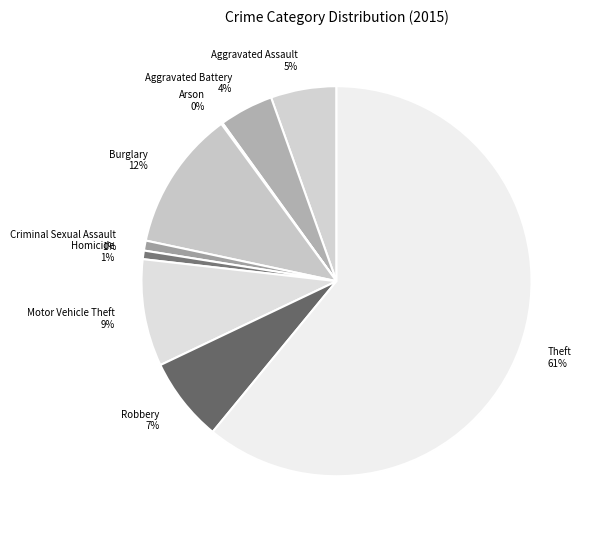

Combined, do Burglary and Aggravated Battery account for over 50%?

No